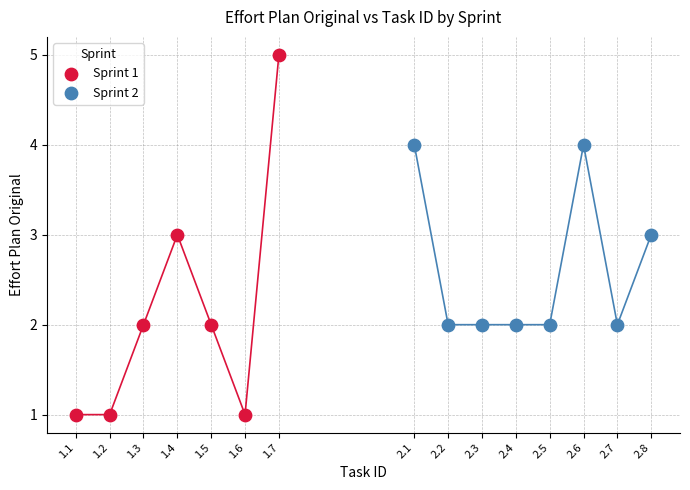

Which series contains the lowest Y value?

Sprint 1